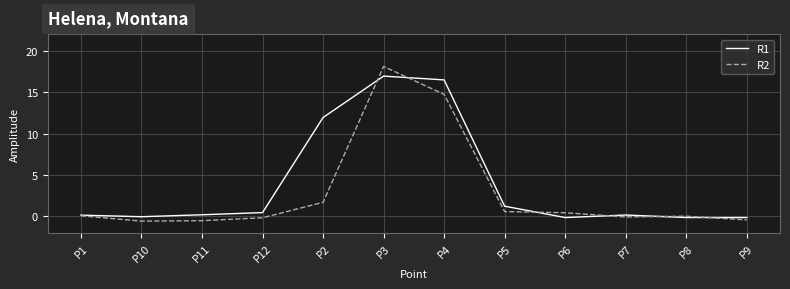

What position from the left is P5?

8